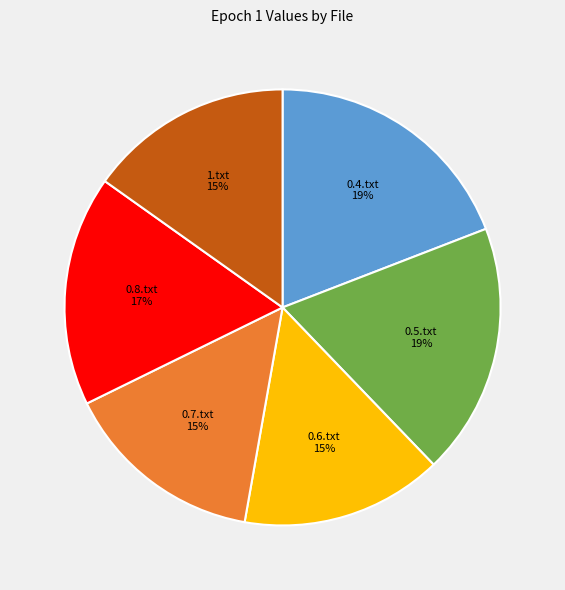

Is it true that 0.4.txt is 19% of the pie?

True